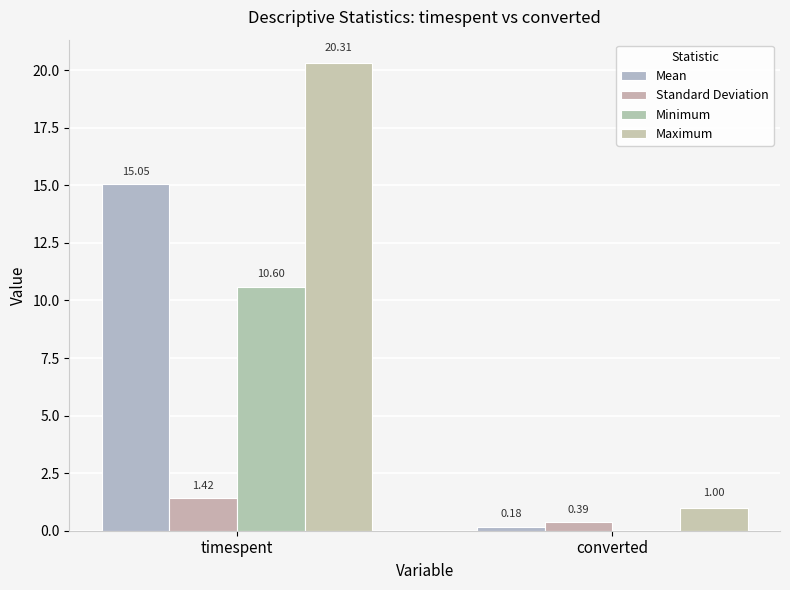

Where is Mean nearest to the value 7?

converted